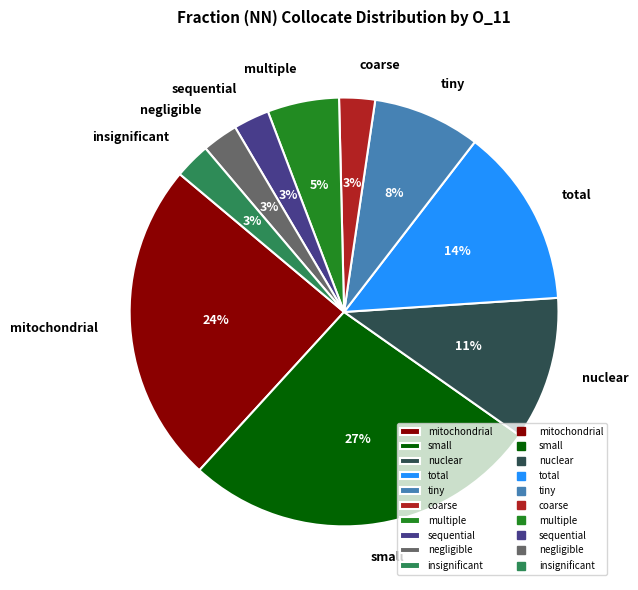

Does coarse account for over 50% of the chart?

No